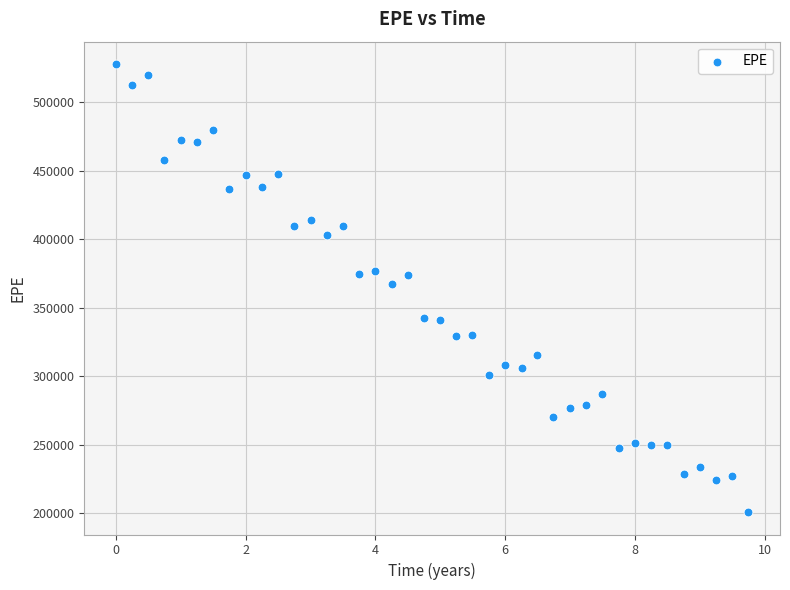

What is the range of Y values (max minus min)?

326973.3